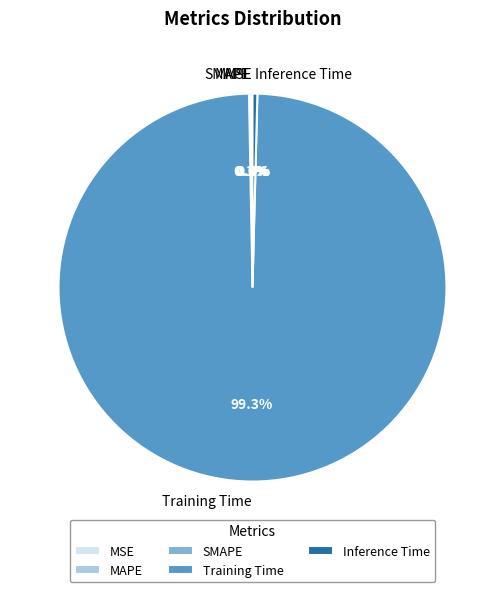

The Training Time slice represents 86% of the pie. True or false?

False